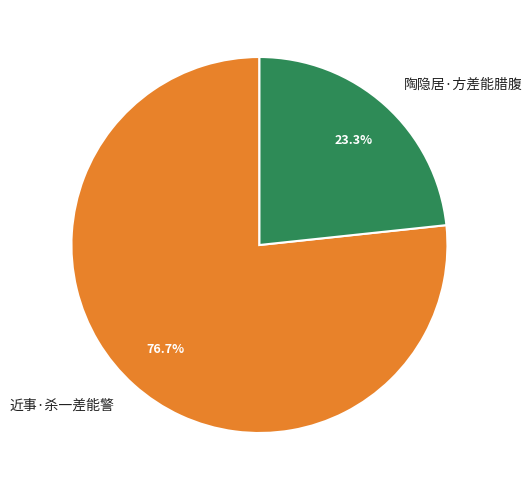

Is it true that 近事·杀一差能警 is 77% of the pie?

True